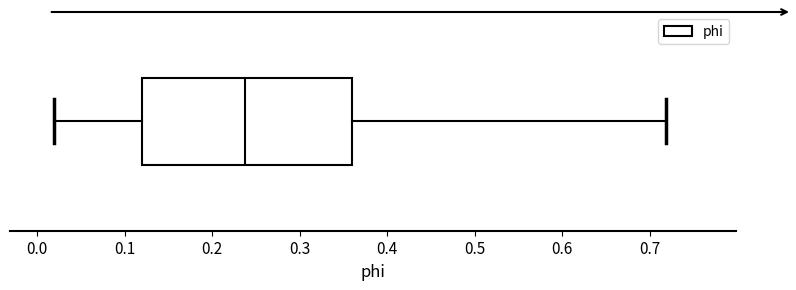

Read this box plot against the x-axis: the position of the median line, the range covered by the box, and the ends of both whiskers. The values are not printed on the chart, so give them approximately, as read against the axis.

median 0.24, box 0.12 to 0.36, whiskers 0.02 to 0.72